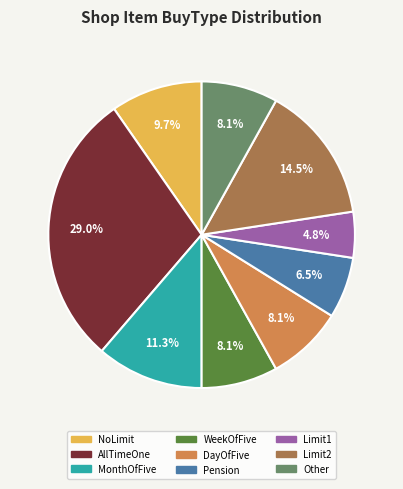

What is the largest slice in the pie chart?

AllTimeOne